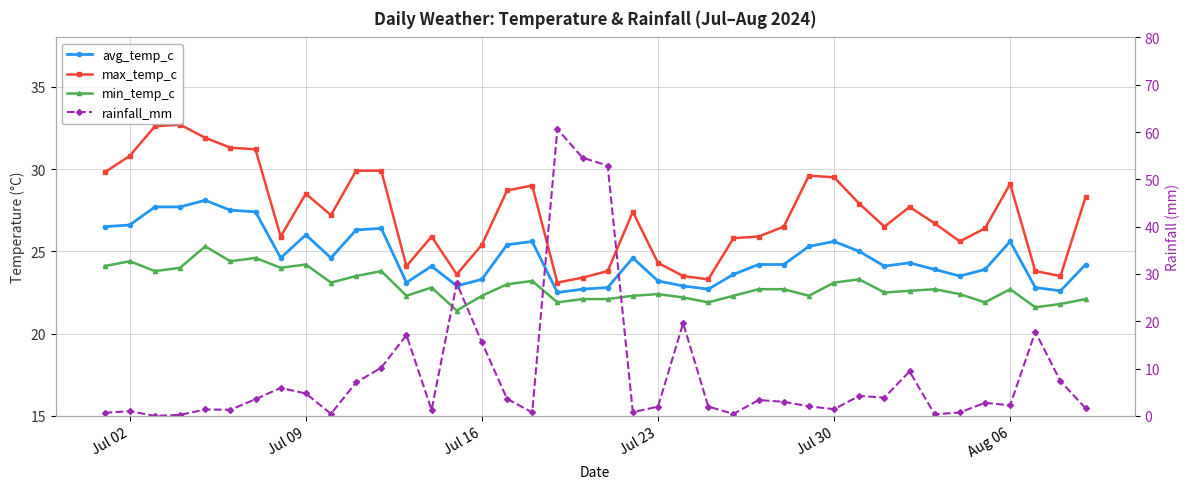

Reading left to right, transcribe all the data shown in this chart.

avg_temp_c: 26.5	26.6	27.7	27.7	28.1	27.5	27.4	24.6	26.0	24.6	26.3	26.4	23.1	24.1	22.9	23.3	25.4	25.6	22.5	22.7	22.8	24.6	23.2	22.9	22.7	23.6	24.2	24.2	25.3	25.6	25.0	24.1	24.3	23.9	23.5	23.9	25.6	22.8	22.6	24.2
max_temp_c: 29.8	30.8	32.6	32.7	31.9	31.3	31.2	25.9	28.5	27.2	29.9	29.9	24.1	25.9	23.6	25.4	28.7	29.0	23.1	23.4	23.8	27.4	24.3	23.5	23.3	25.8	25.9	26.5	29.6	29.5	27.9	26.5	27.7	26.7	25.6	26.4	29.1	23.8	23.5	28.3
min_temp_c: 24.1	24.4	23.8	24.0	25.3	24.4	24.6	24.0	24.2	23.1	23.5	23.8	22.3	22.8	21.4	22.3	23.0	23.2	21.9	22.1	22.1	22.3	22.4	22.2	21.9	22.3	22.7	22.7	22.3	23.1	23.3	22.5	22.6	22.7	22.4	21.9	22.7	21.6	21.8	22.1
rainfall_mm: 0.7	1.0	0.0	0.2	1.4	1.3	3.5	5.9	4.7	0.5	7.1	10.2	17.1	1.3	28.0	15.5	3.6	0.7	60.6	54.6	52.9	0.8	1.9	19.6	2.0	0.4	3.4	3.0	2.0	1.4	4.2	3.9	9.4	0.3	0.7	2.8	2.2	17.8	7.3	1.6